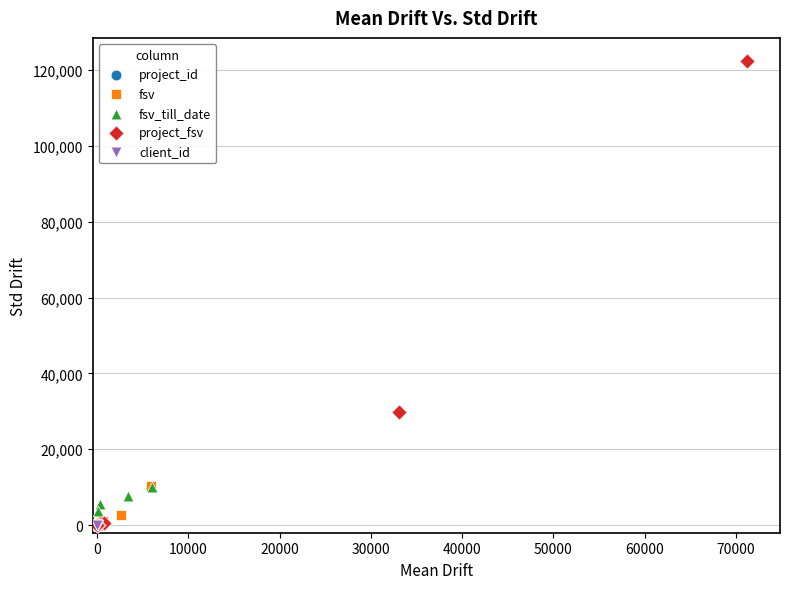

Which series contains the highest Y value?

project_fsv